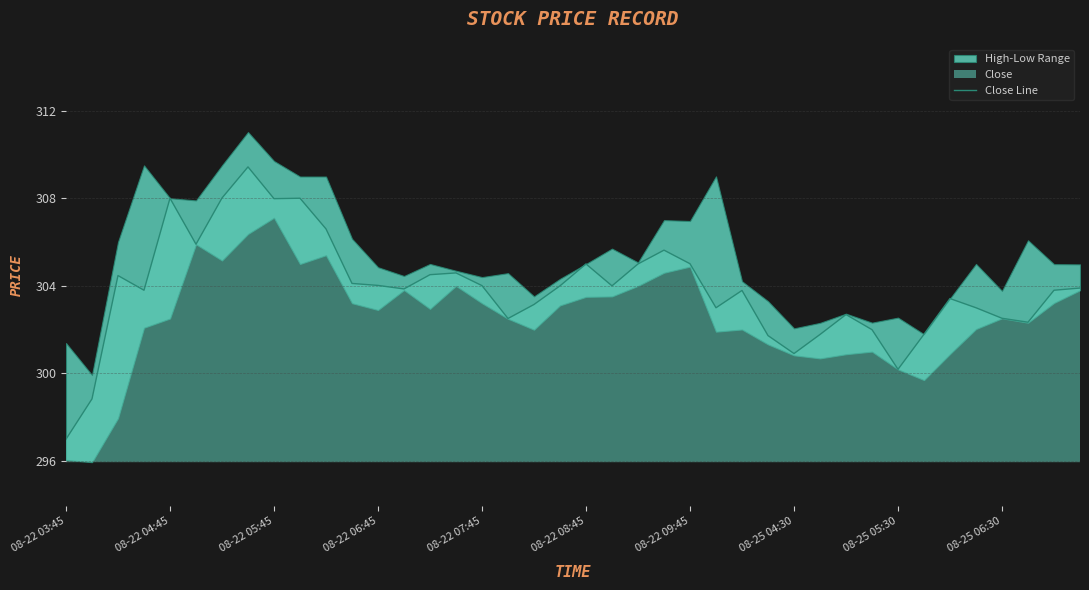

Does the chart display data point markers on the line(s)?

No